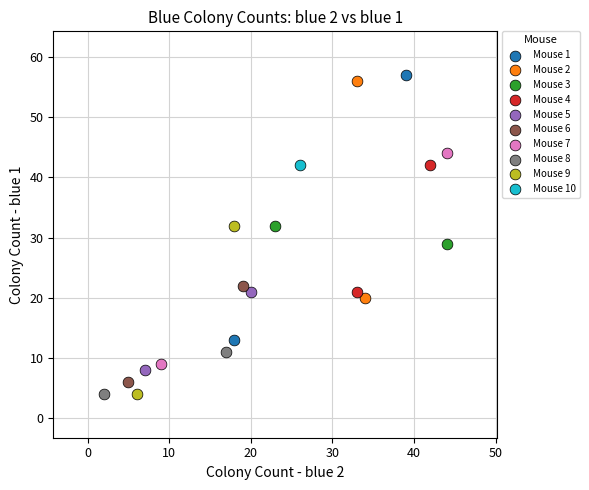

What are all the series names shown in the legend?

Mouse 1, Mouse 2, Mouse 3, Mouse 4, Mouse 5, Mouse 6, Mouse 7, Mouse 8, Mouse 9, Mouse 10